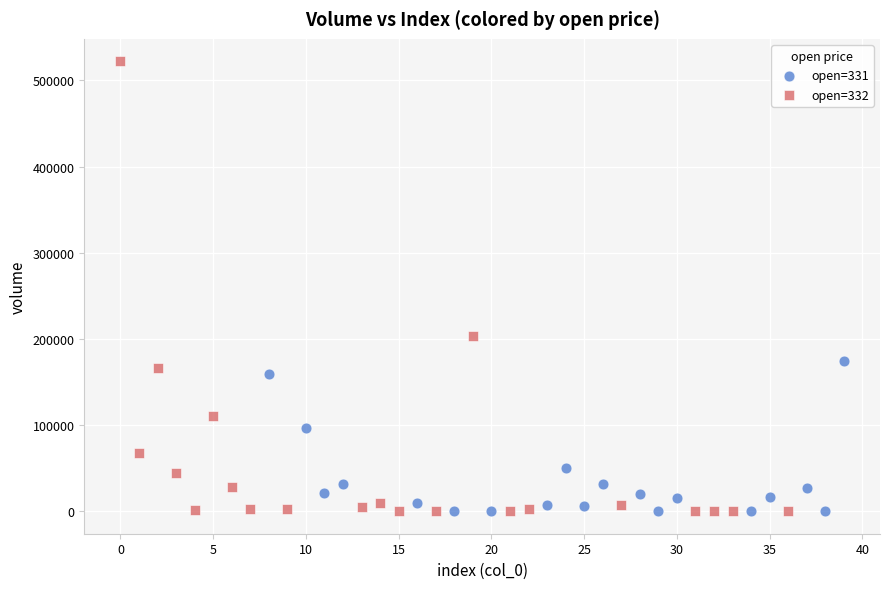

Which series reaches the maximum Y coordinate?

open=332